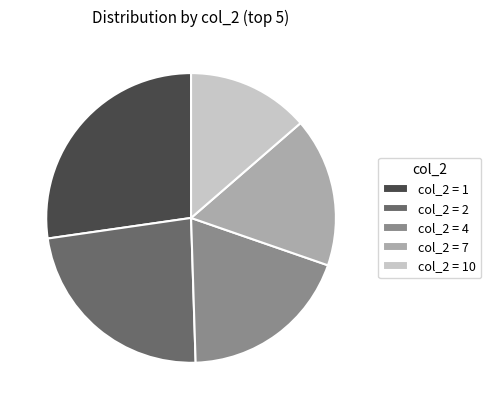

True or false: col_2 = 10 accounts for 2% of the total.

False